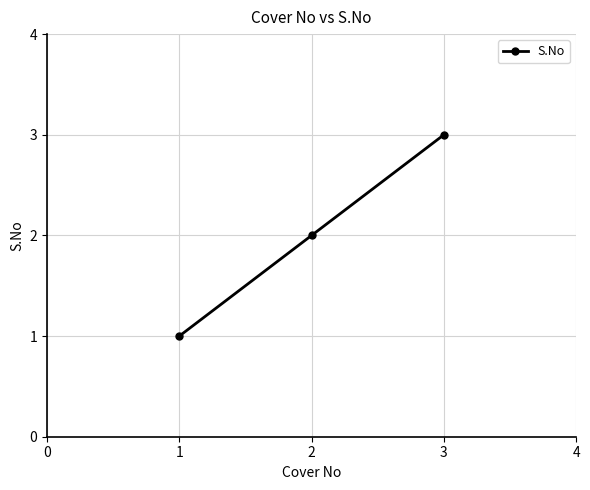

Reading left to right, list all the values displayed in this chart.

1	2	3